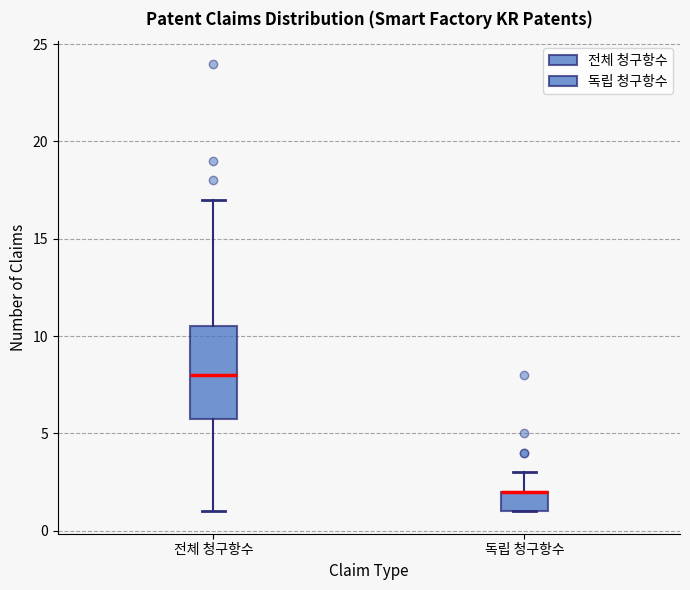

Which box is the tallest, from its lower edge to its upper edge?

전체 청구항수